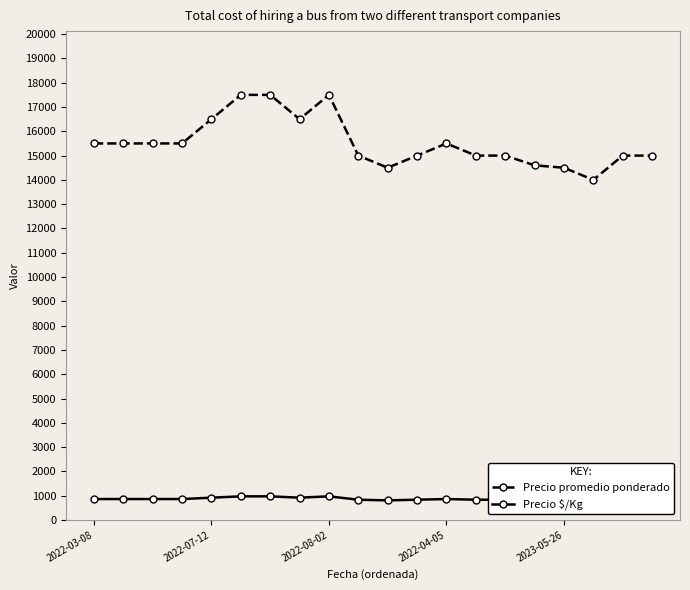

True or false: Precio promedio ponderado and Precio $/Kg intersect in this chart.

False